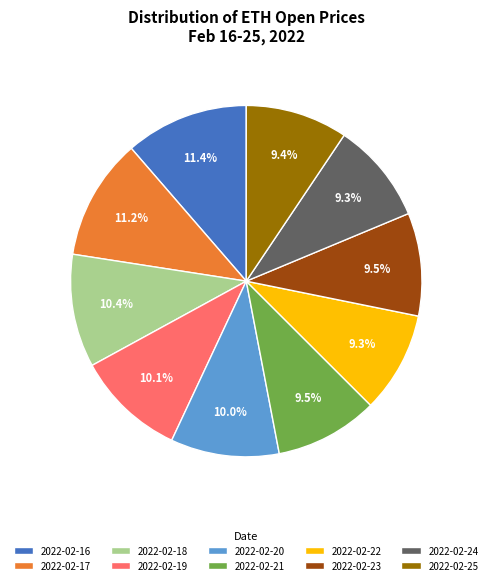

Between 2022-02-17 and 2022-02-21, which is larger?

2022-02-17